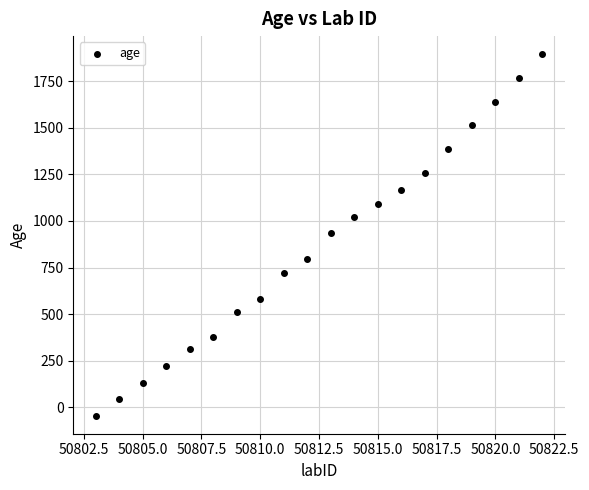

What is the range of X values (max minus min)?

19